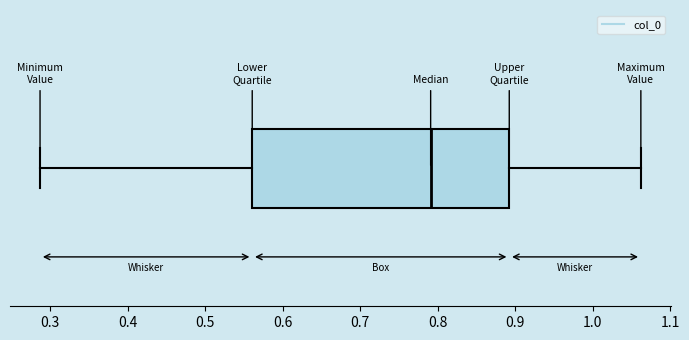

Transcribe this box plot: give where the median line is, the range the box spans, and where the two whiskers end, as read against the x-axis. The values are not printed on the chart, so give them approximately, as read against the axis.

median 0.79, box 0.56 to 0.89, whiskers 0.29 to 1.06